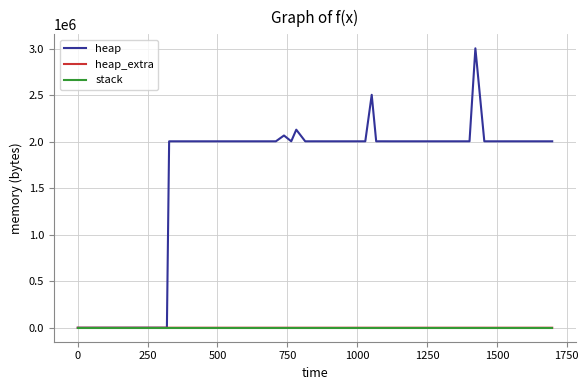

Count the number of categories in the chart.

40